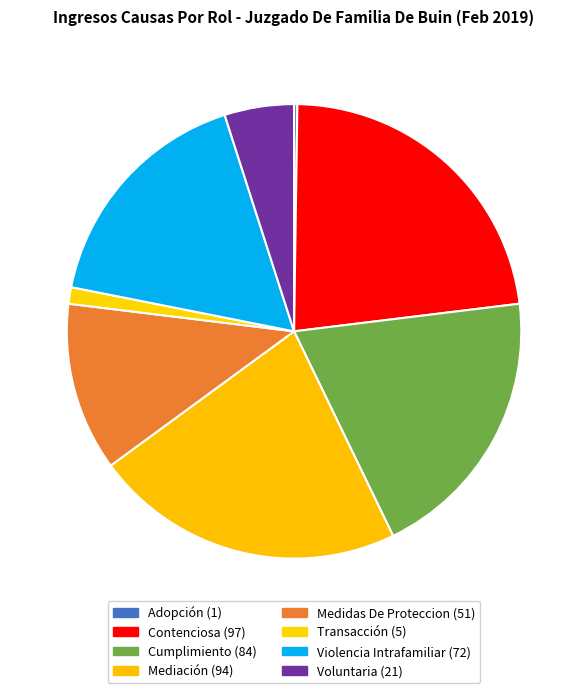

Count the number of slices in the pie.

8